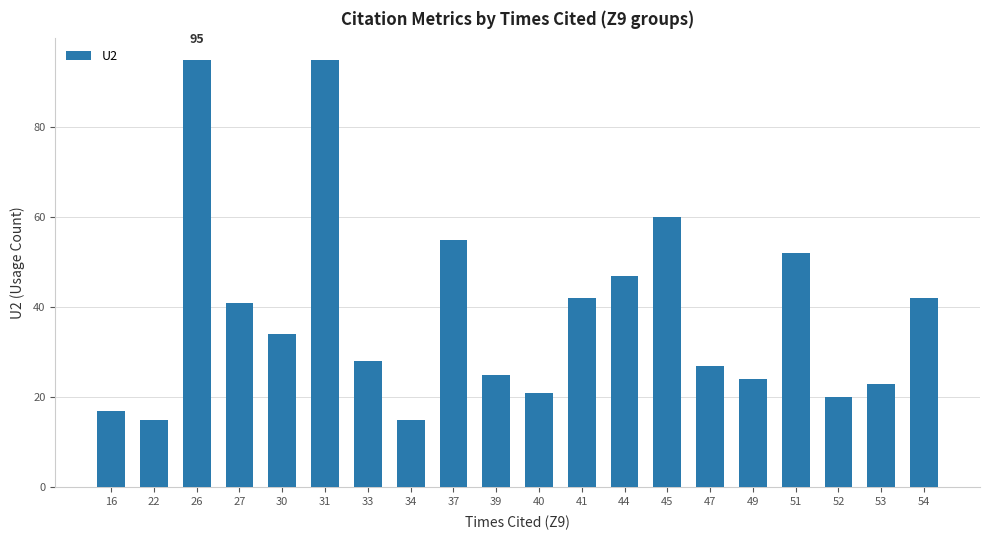

What is the smallest value displayed?

15